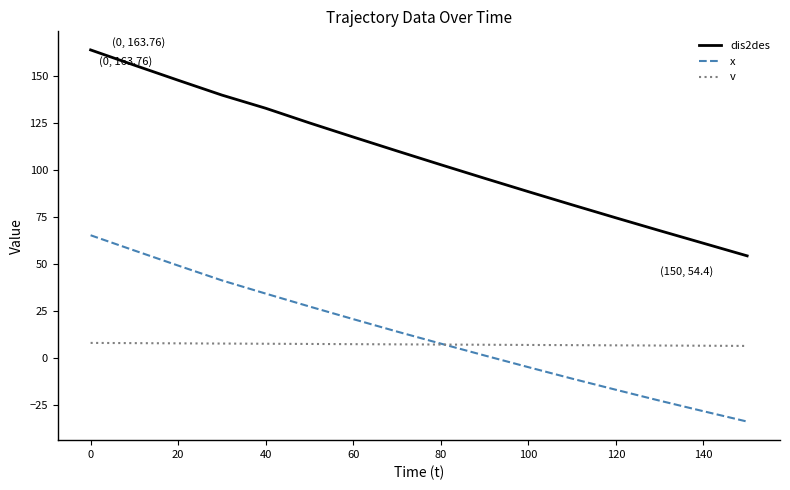

Which series has the largest total across all categories?

dis2des